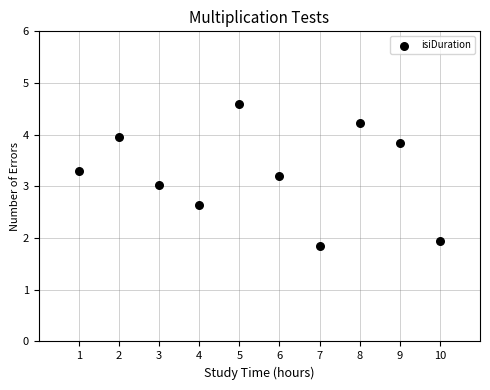

What is the range of X values (max minus min)?

9.0